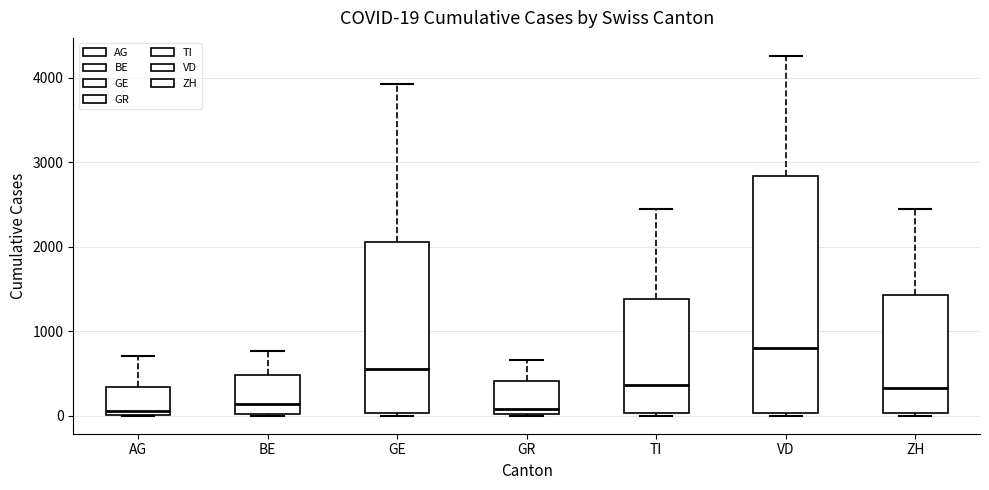

Which box is the tallest, from its lower edge to its upper edge?

VD